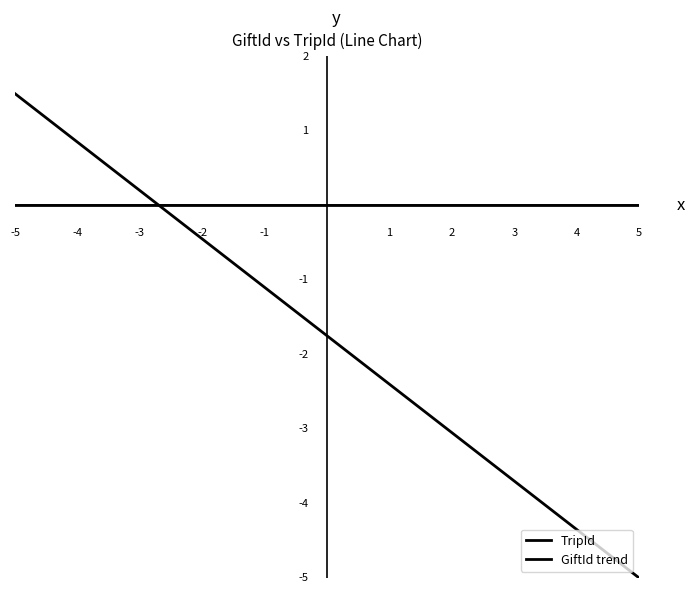

Is this an area chart (filled region under the line)?

No